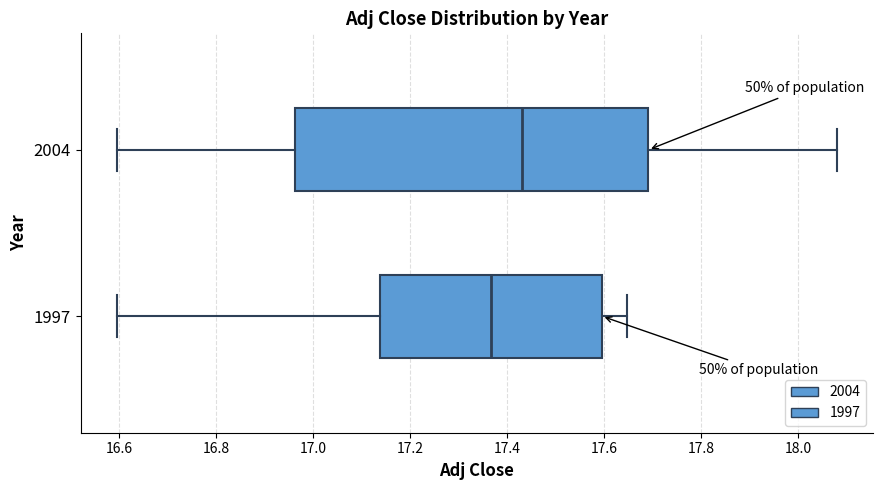

Which box's median line is the furthest to the left?

1997